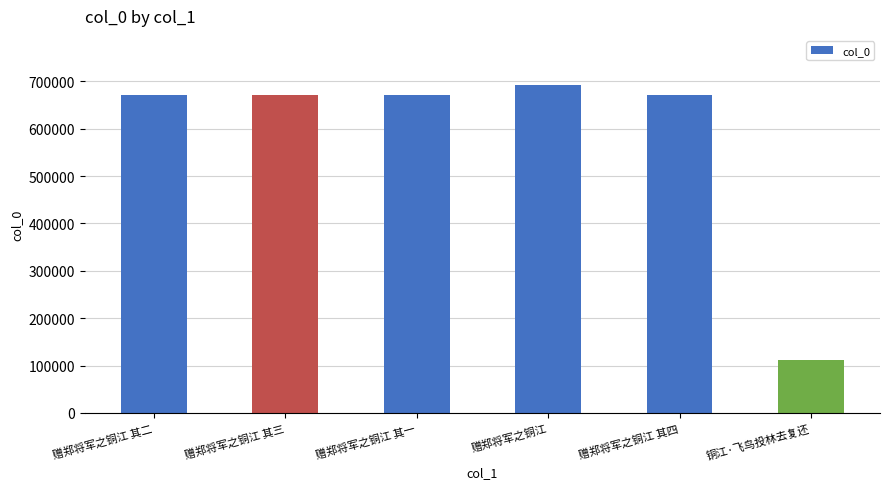

How many data points are less than 670970?

3